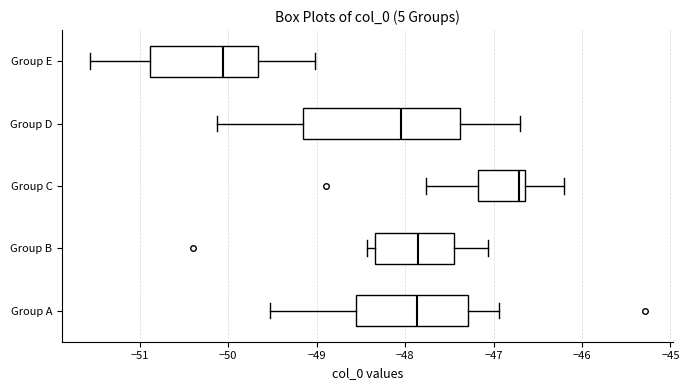

Where does the median line of the box for Group A sit on the x-axis? The values are not printed on the chart, so give them approximately, as read against the axis.

-47.9